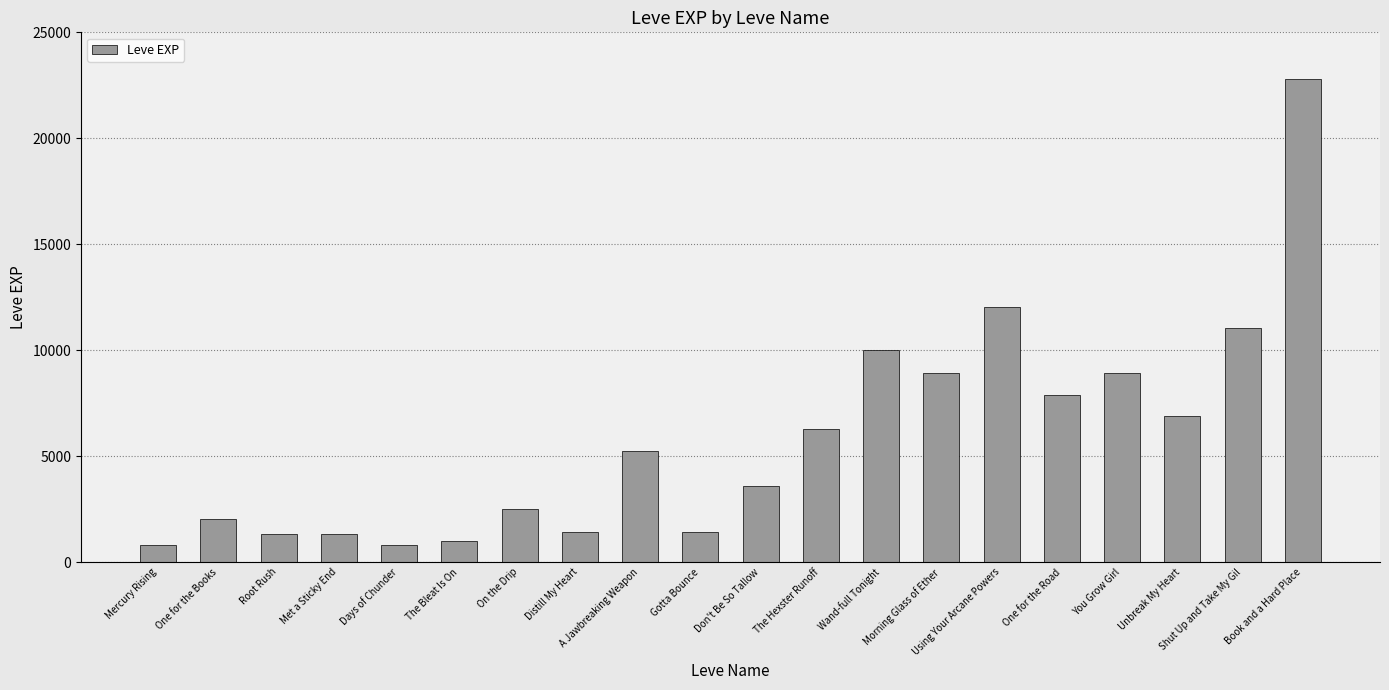

Which has a higher value, Gotta Bounce or The Hexster Runoff?

The Hexster Runoff